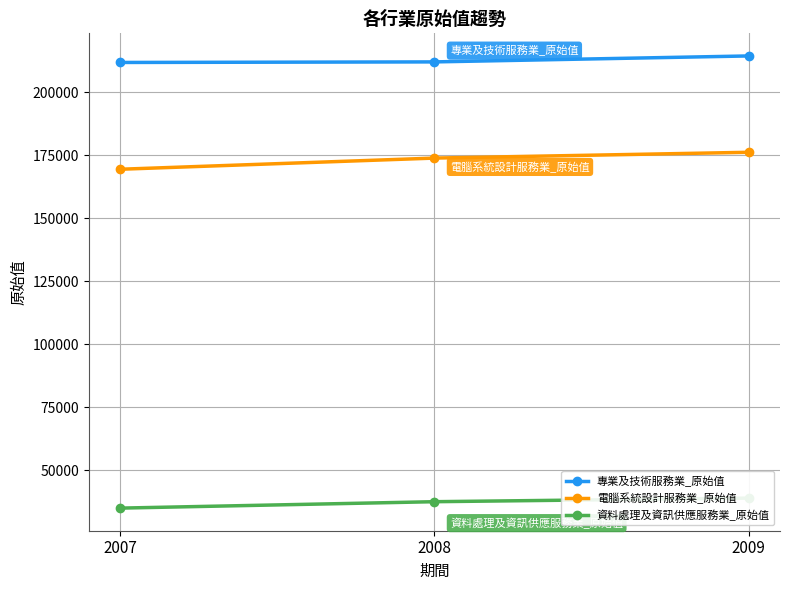

What is the highest value of the 專業及技術服務業_原始值 series?

214521